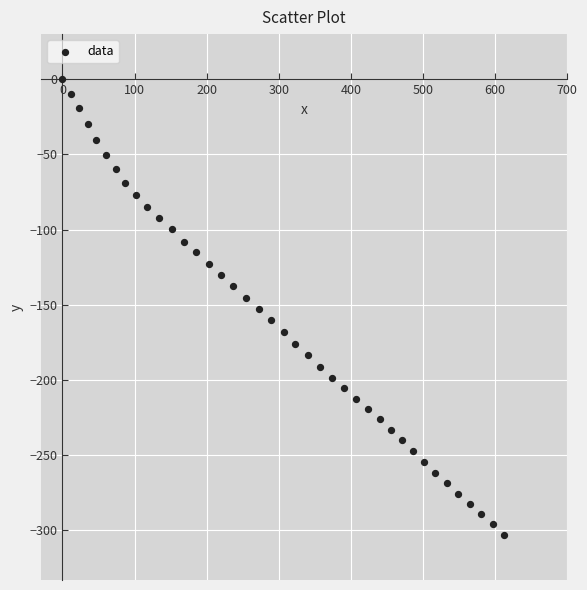

What is the range of X values (max minus min)?

612.1